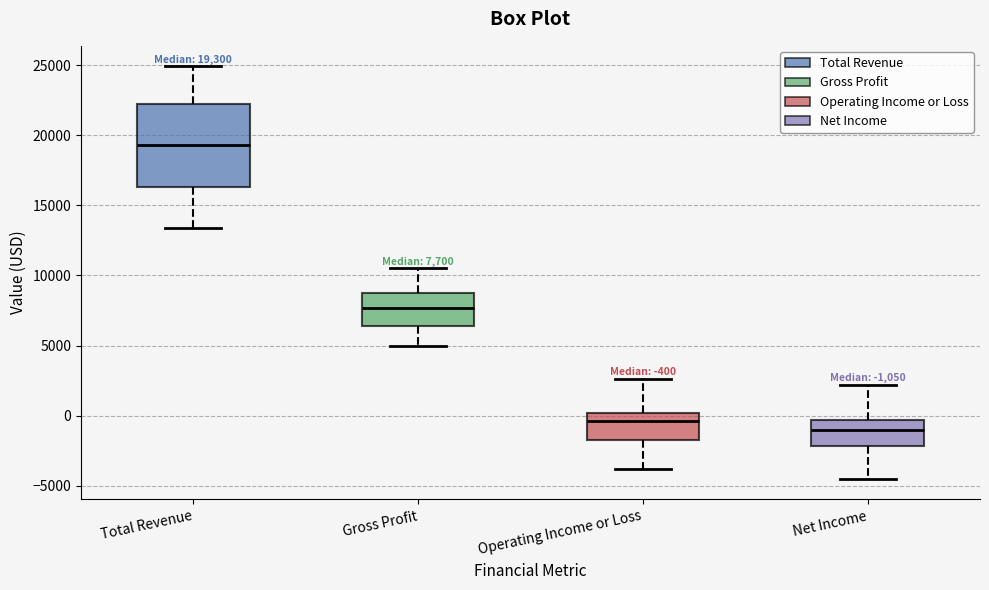

Which box is the tallest, from its lower edge to its upper edge?

Total Revenue